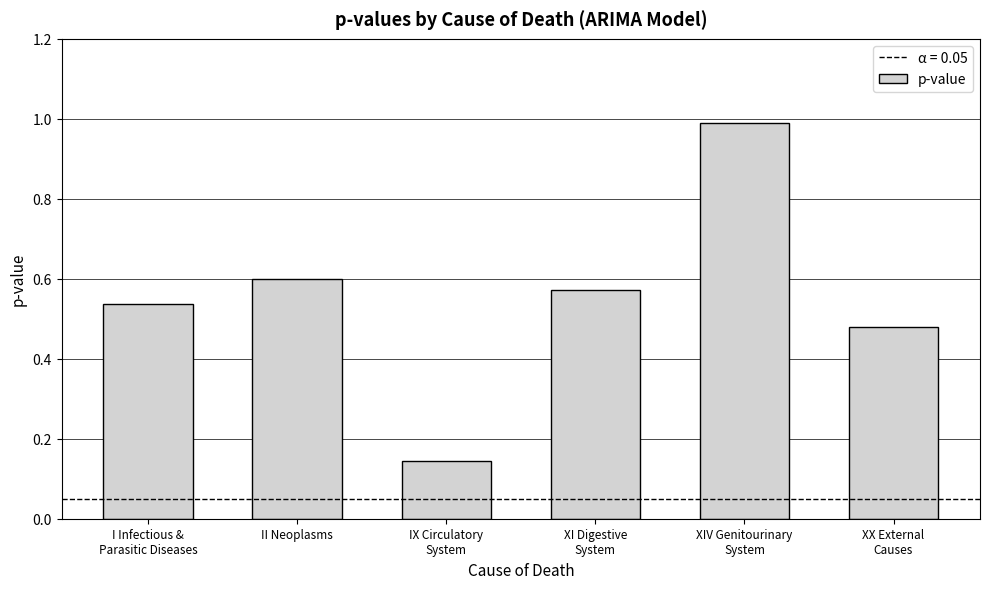

The chart shows a value of 0.3 at I Infectious &
Parasitic Diseases. True or false?

False